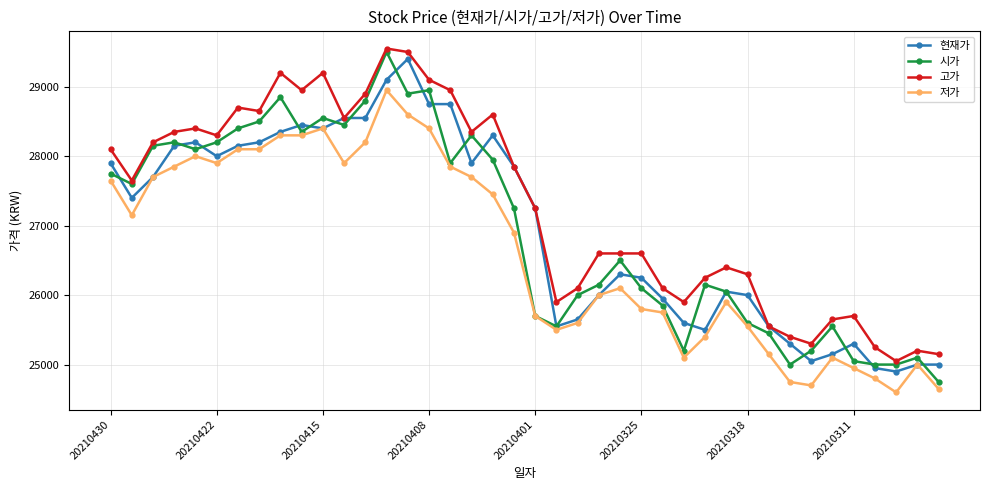

True or false: 저가 has more than 1 interior local peaks.

True